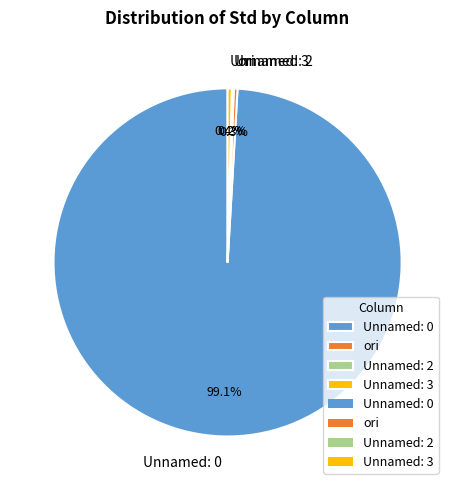

Which slice is the largest?

Unnamed: 0